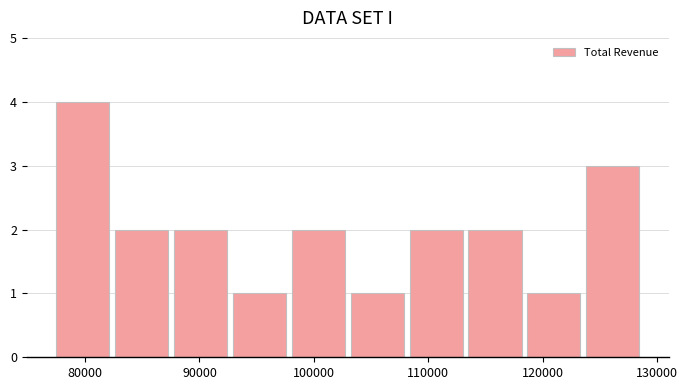

What is the height of the bar covering 103000 to 108000 on the x-axis? Neither the bar edges nor the heights are printed on the chart, so give them approximately, as read against the axes.

1